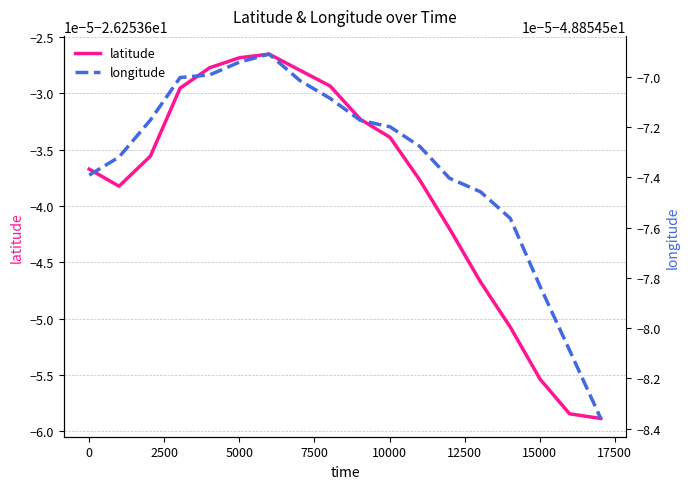

What are all the series names shown in the legend?

latitude, longitude